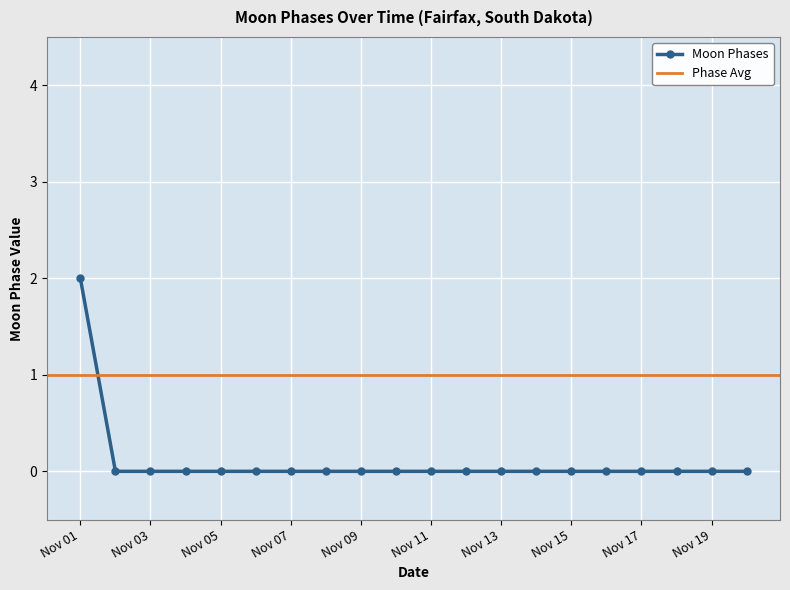

Which category has the highest value in the Moon Phases series?

Nov 01